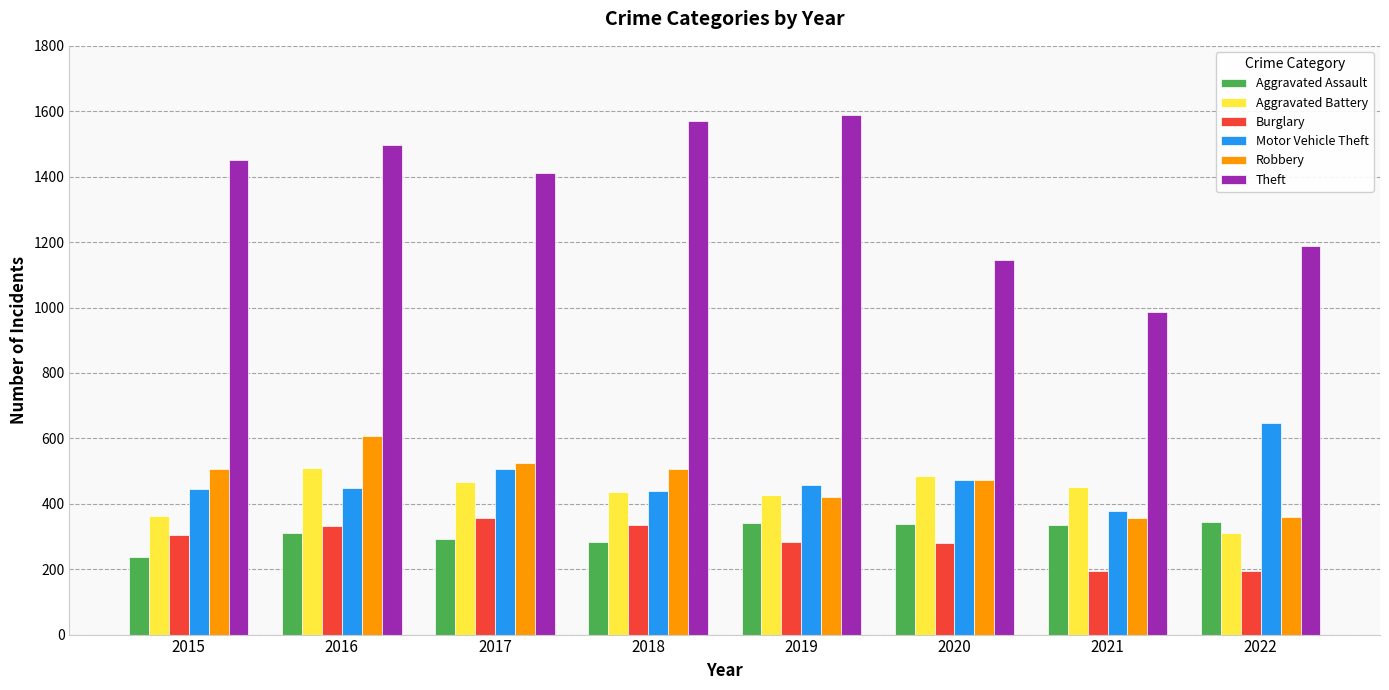

True or false: Robbery has a value of 609 at 2019.

False